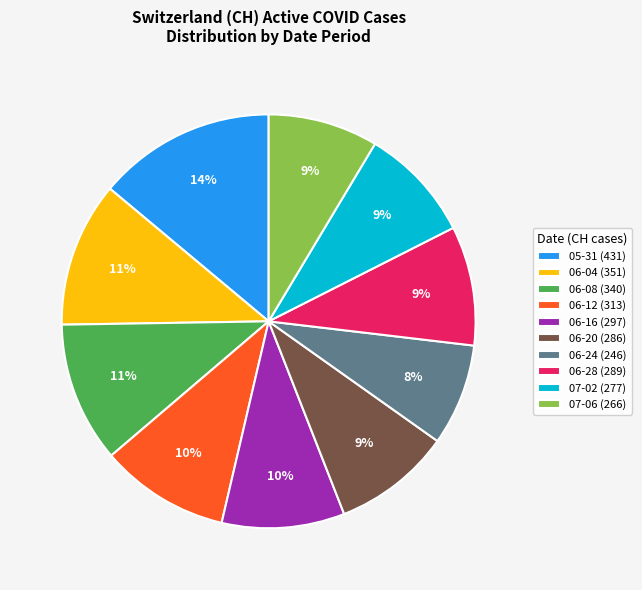

Is it true that 06-12 (313) is 1% of the pie?

False